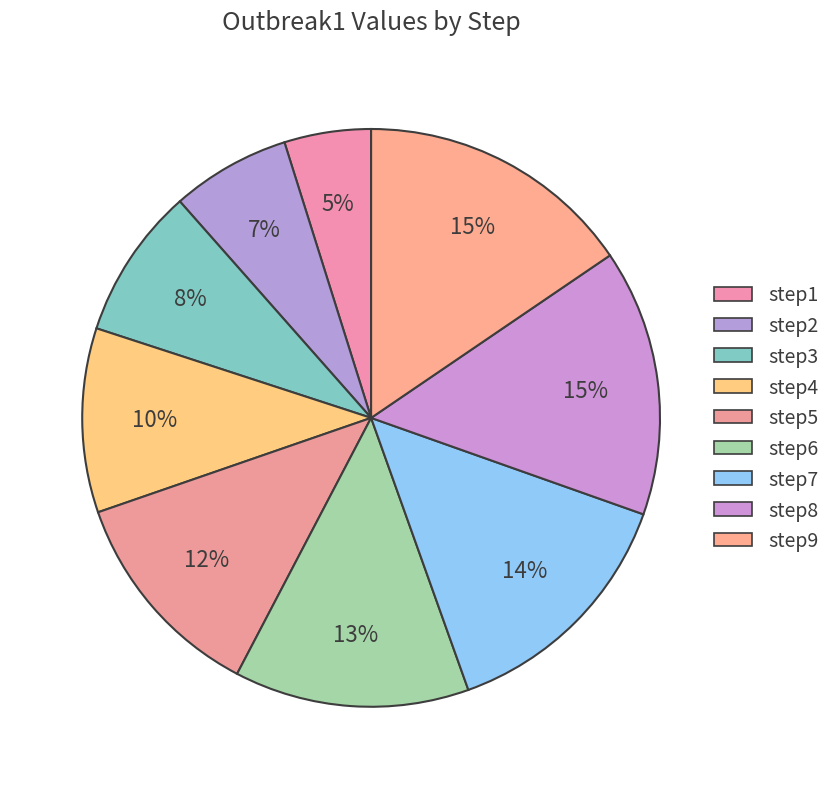

Which slice is the smallest?

step1